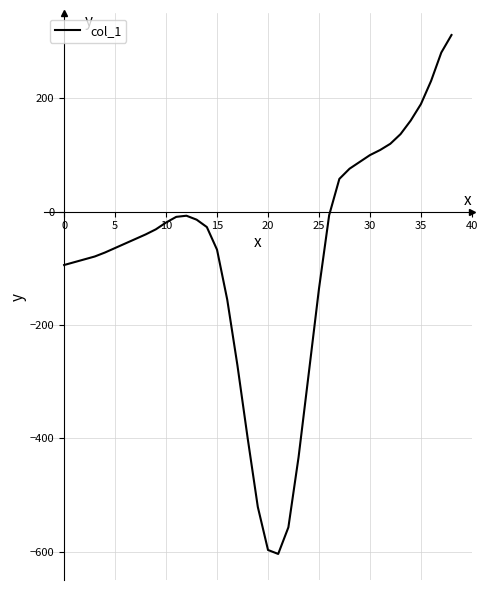

What is the smallest value displayed?

-604